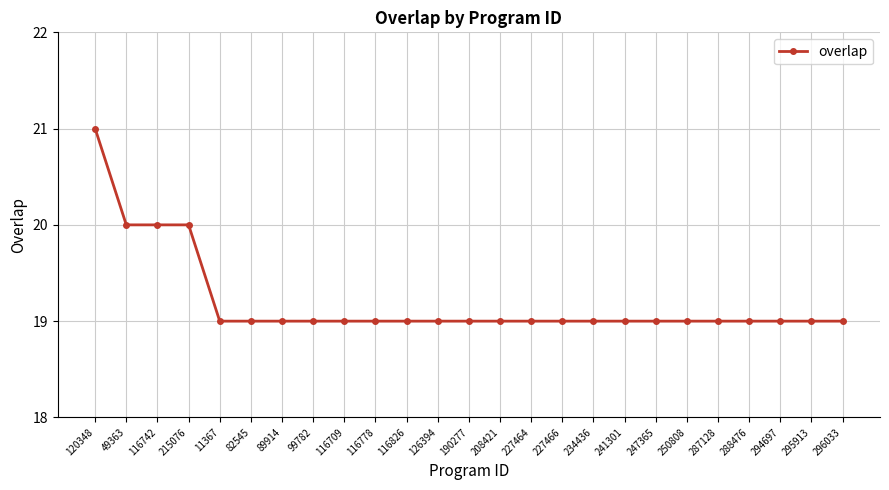

Does the chart have visible grid lines?

Yes